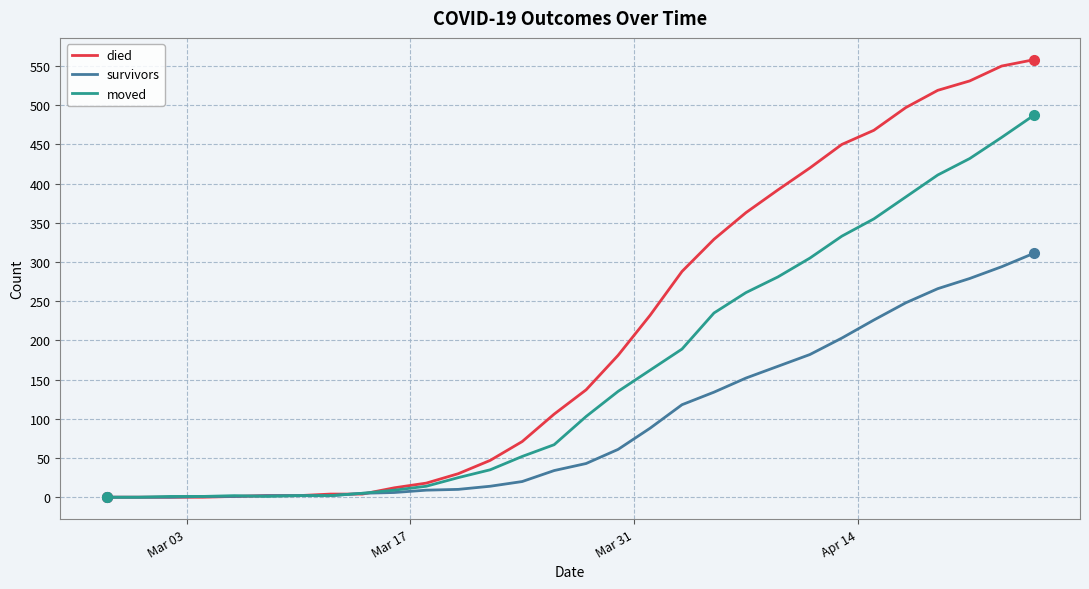

What is the difference between the maximum and minimum values in the moved series?

487